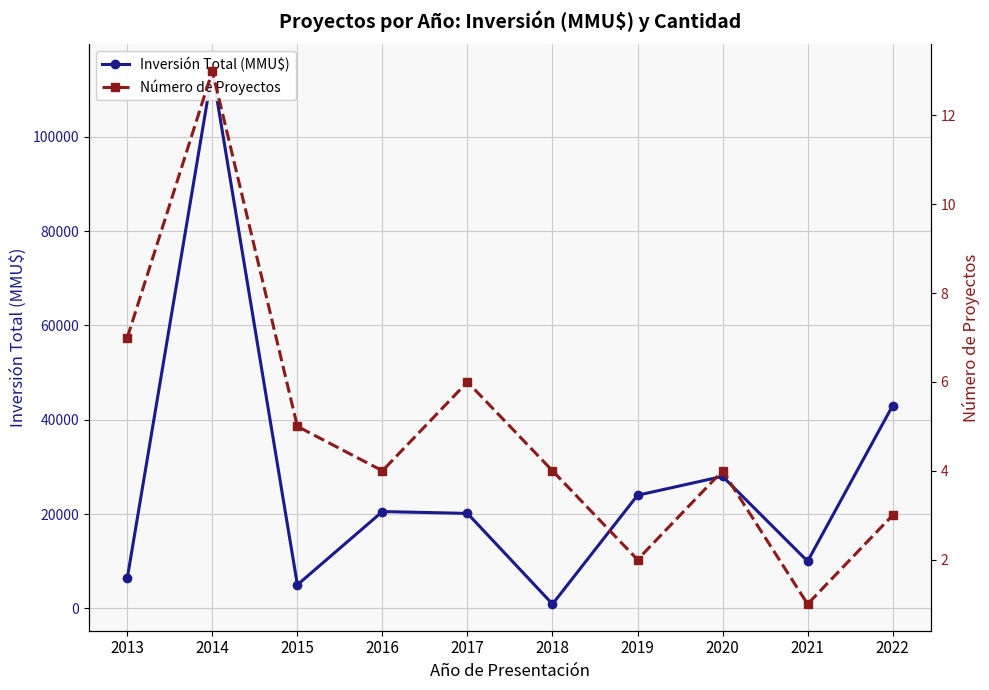

Reading left to right, list all the values displayed in this chart.

Inversión Total (MMU$): 6450	113956	5010	20543	20153	926	24000	28000	10000	43000
Número de Proyectos: 7	13	5	4	6	4	2	4	1	3